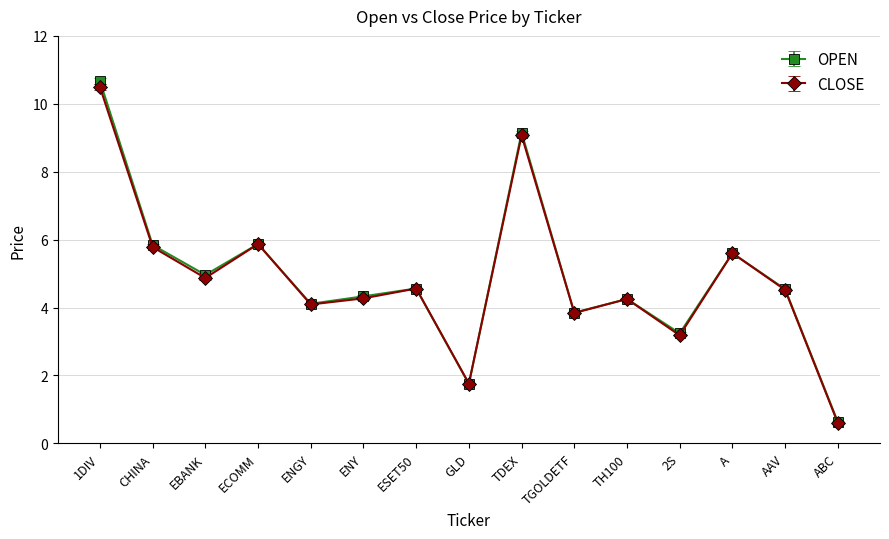

At which label does OPEN reach its minimum?

ABC